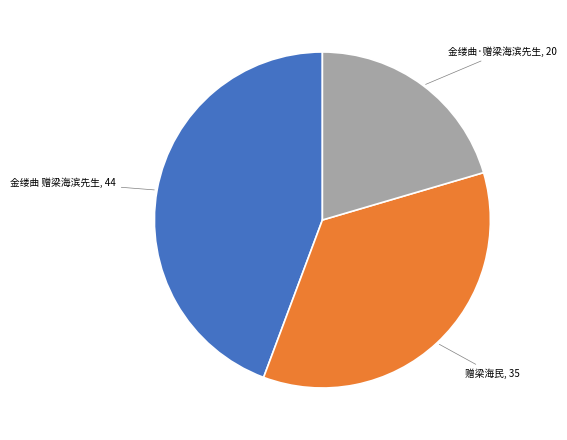

Which category has the smallest portion of the pie?

金缕曲·赠梁海滨先生